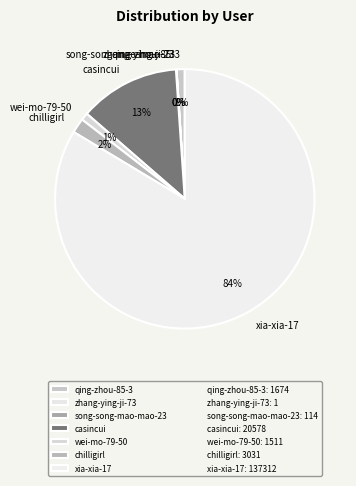

Which slice is the largest?

xia-xia-17